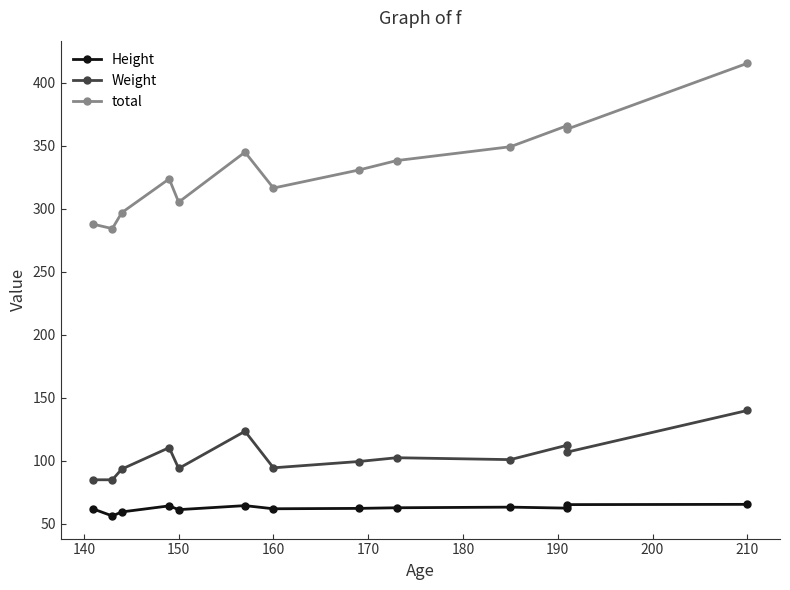

What is the minimum value for Weight?

85.0